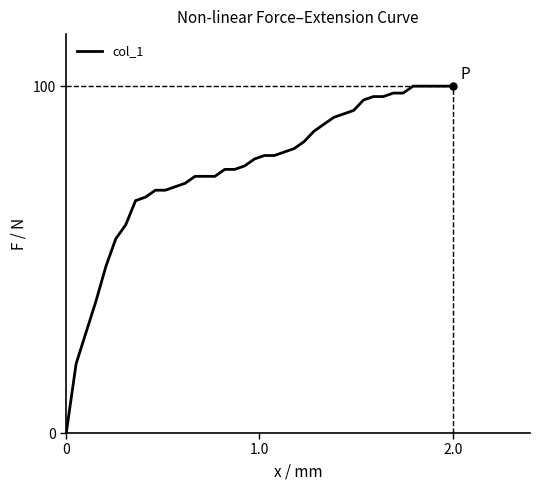

What is the difference between the maximum and minimum values?

100.0